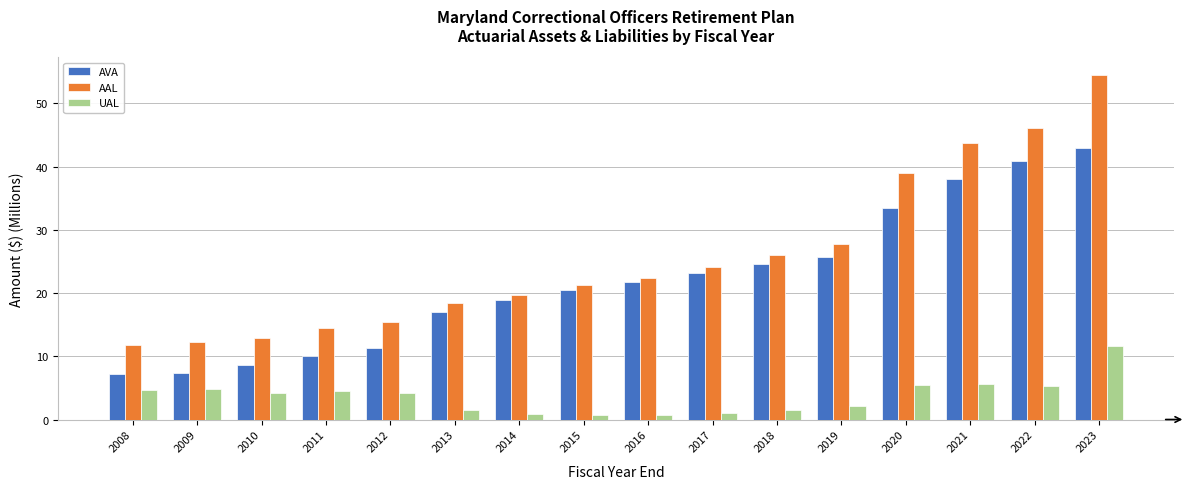

What is the greatest value displayed?

54.6